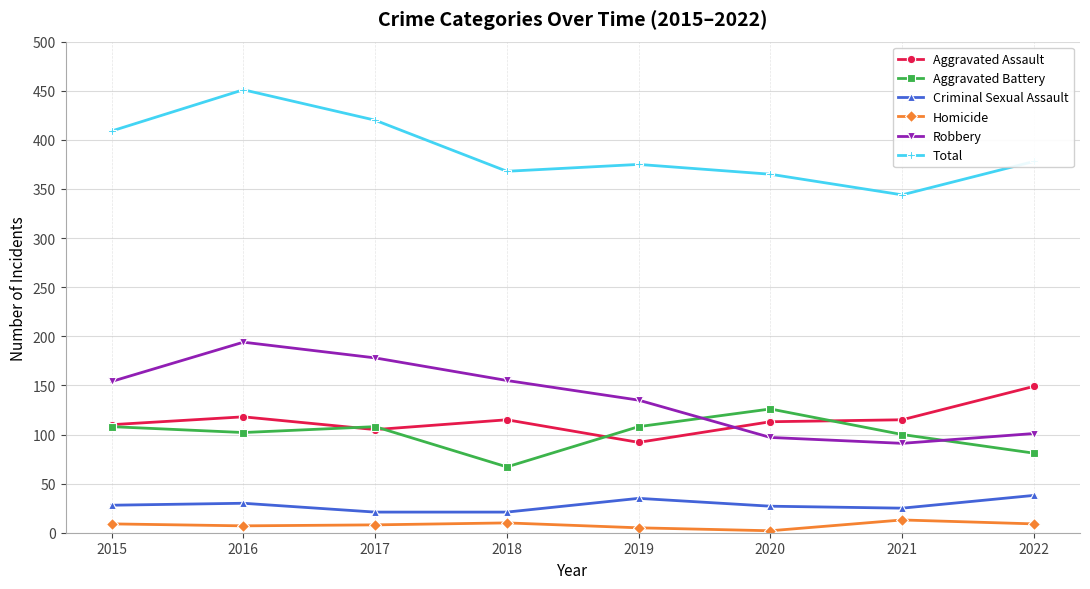

How many intersections are there between Robbery and Aggravated Battery?

2